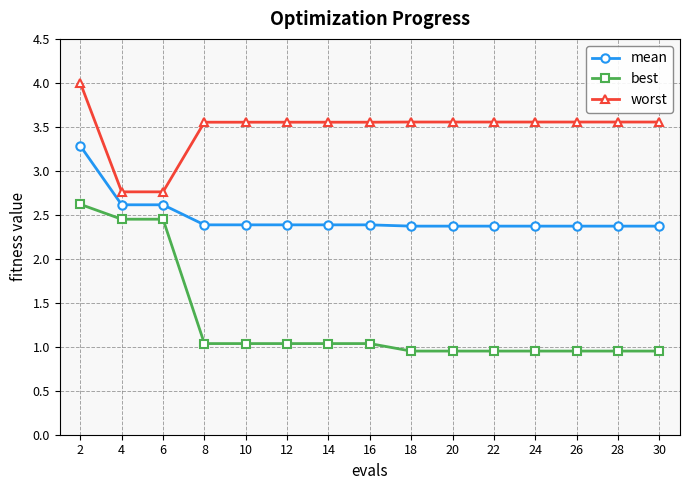

What is the maximum value for best?

2.6